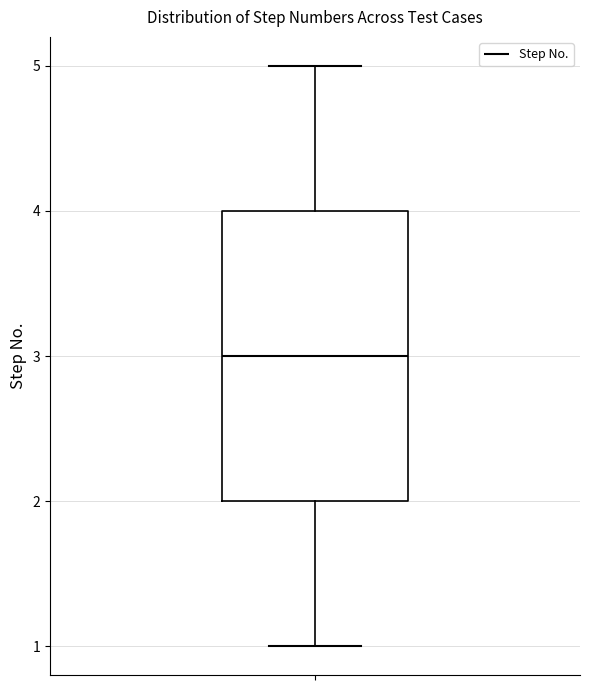

Read this box plot against the y-axis: the position of the median line, the range covered by the box, and the ends of both whiskers. The values are not printed on the chart, so give them approximately, as read against the axis.

median 3, box 2 to 4, whiskers 1 to 5